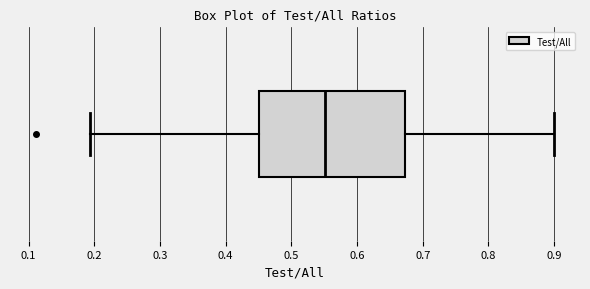

Where does the right whisker of the box end on the x-axis? The values are not printed on the chart, so give them approximately, as read against the axis.

0.90